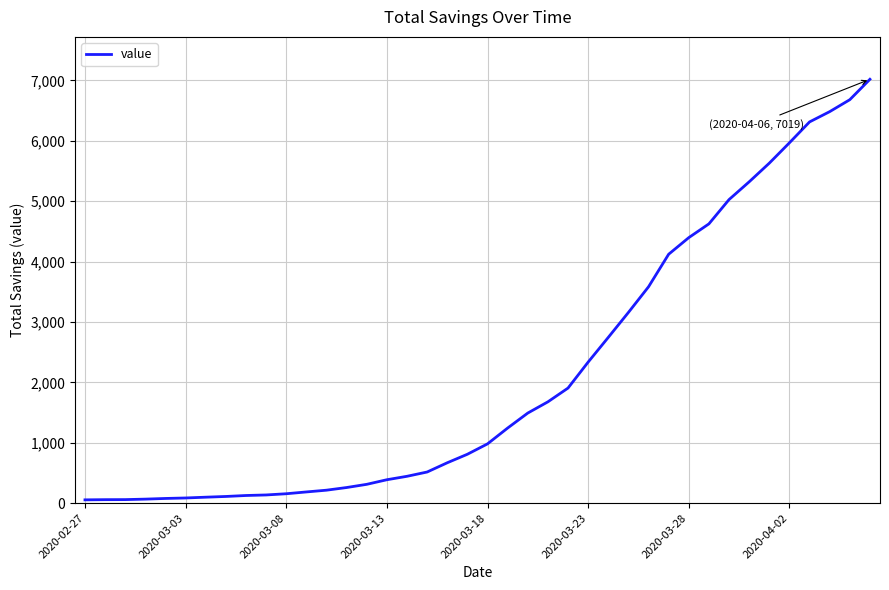

What is the maximum value shown in the chart?

7019